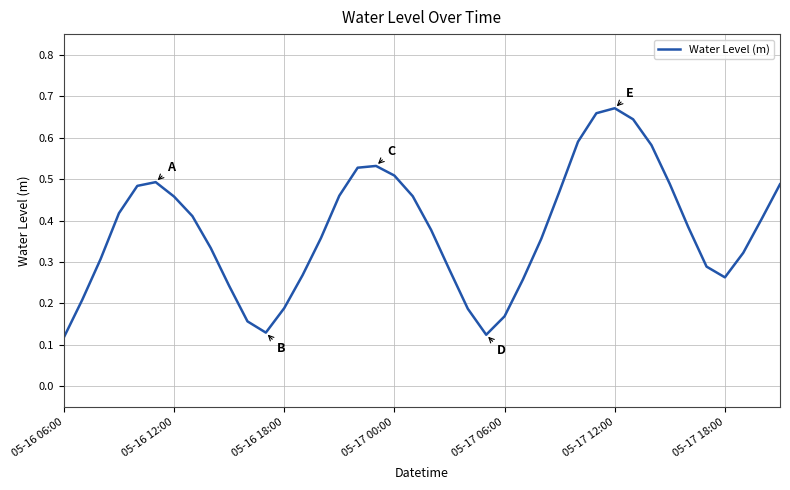

Does the chart have visible grid lines?

Yes